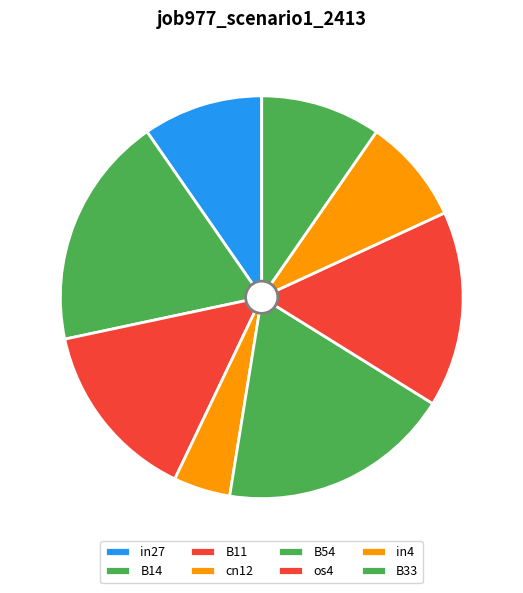

Do B54 and cn12 together represent more than half of the pie?

No